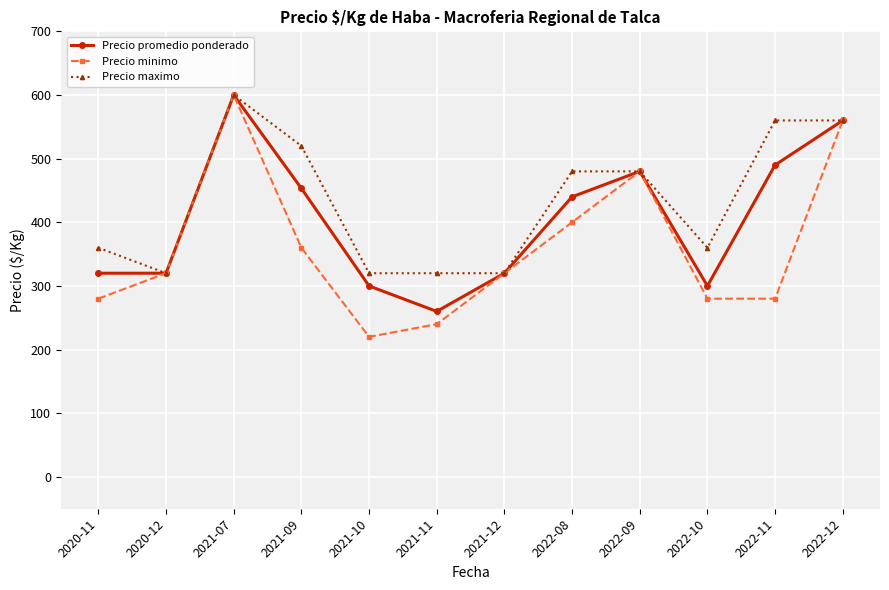

How many lines are shown in the chart?

3